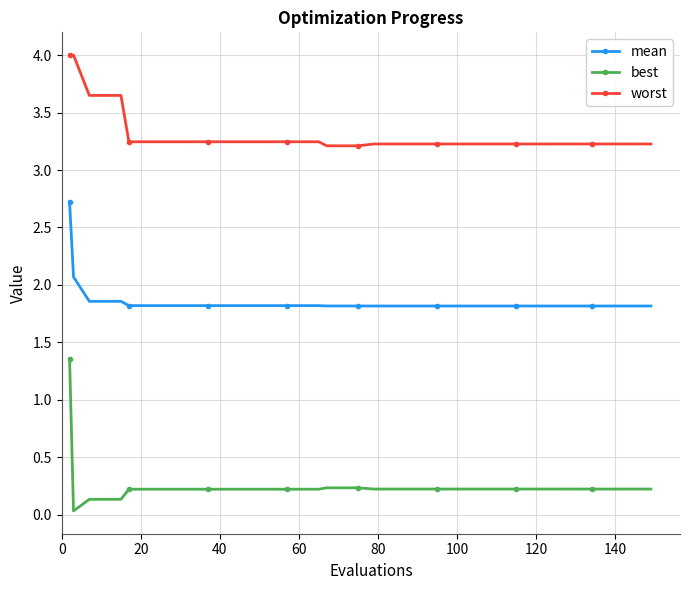

Which series has the widest spread of values?

best